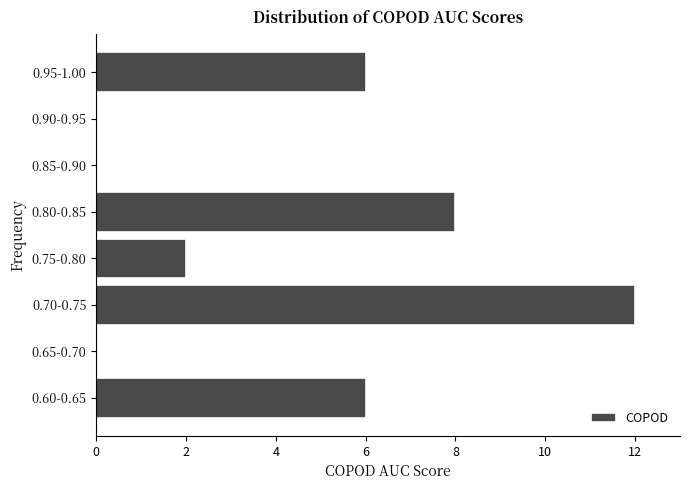

Reading bottom to top, transcribe all the data shown in this chart.

0.60-0.65=6	0.65-0.70=0	0.70-0.75=12	0.75-0.80=2	0.80-0.85=8	0.85-0.90=0	0.90-0.95=0	0.95-1.00=6